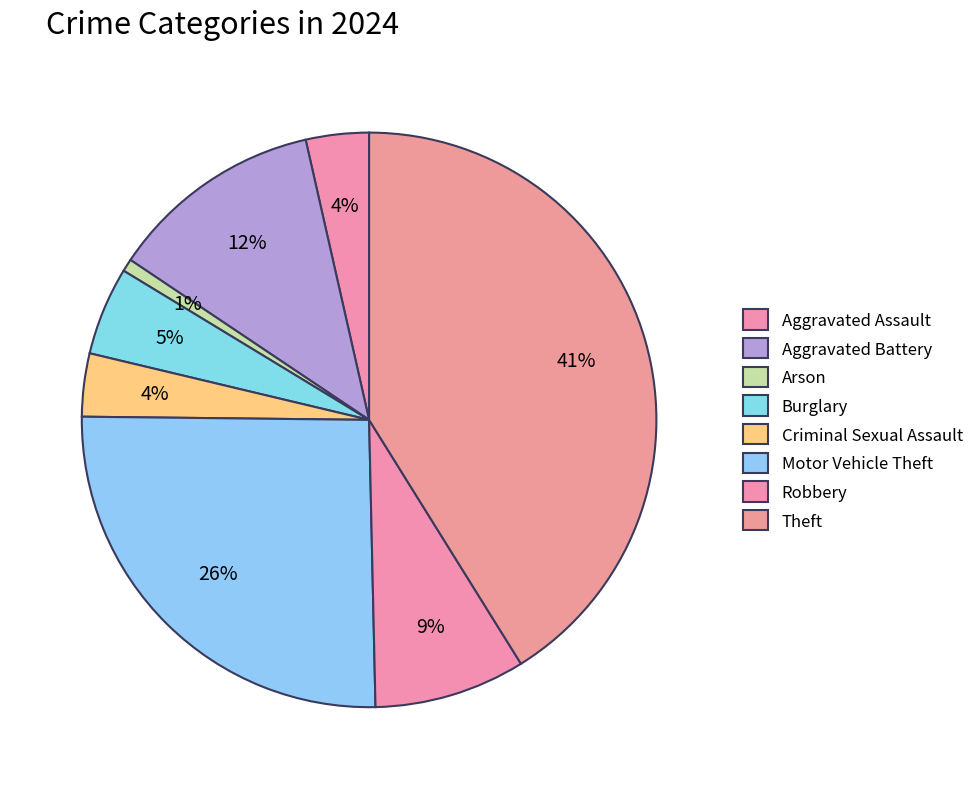

How many slices are in this pie chart?

8